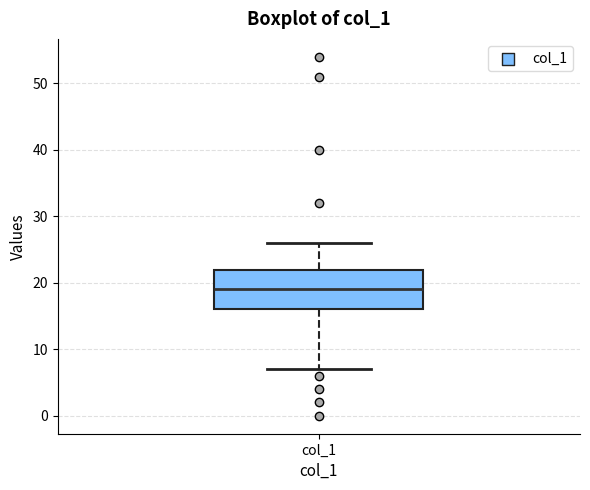

Where is the lower edge of the box for col_1 on the y-axis? The values are not printed on the chart, so give them approximately, as read against the axis.

16